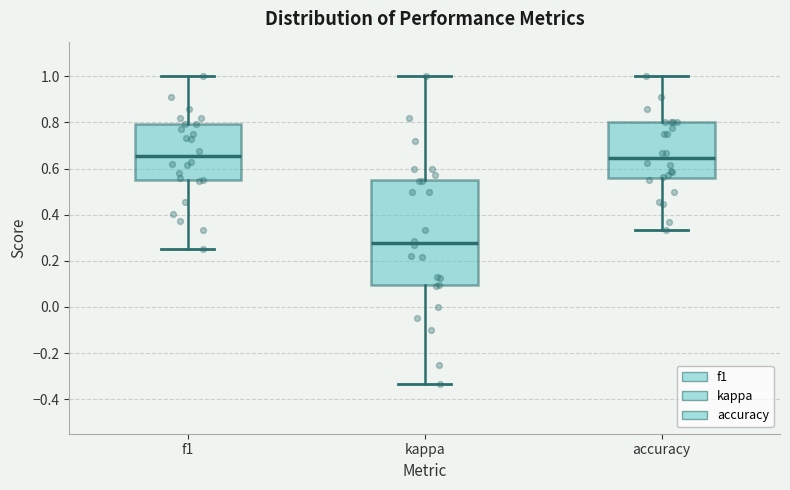

Reading left to right, read every box against the y-axis: the position of its median line, the range the box covers, and the ends of its whiskers. The values are not printed on the chart, so give them approximately, as read against the axis.

f1: median 0.66, box 0.54 to 0.80, whiskers 0.26 to 1.00
kappa: median 0.28, box 0.10 to 0.56, whiskers -0.34 to 1.00
accuracy: median 0.64, box 0.56 to 0.80, whiskers 0.34 to 1.00